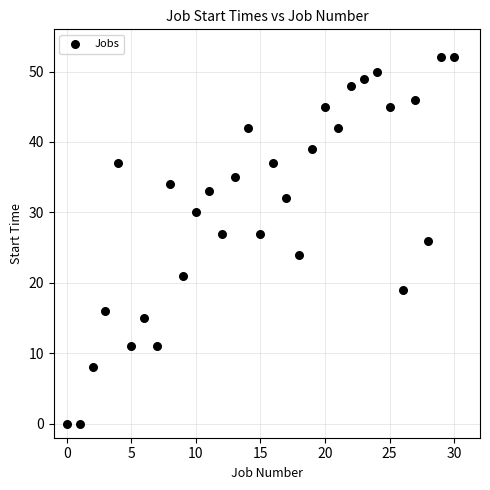

What is the range of Y values (max minus min)?

52